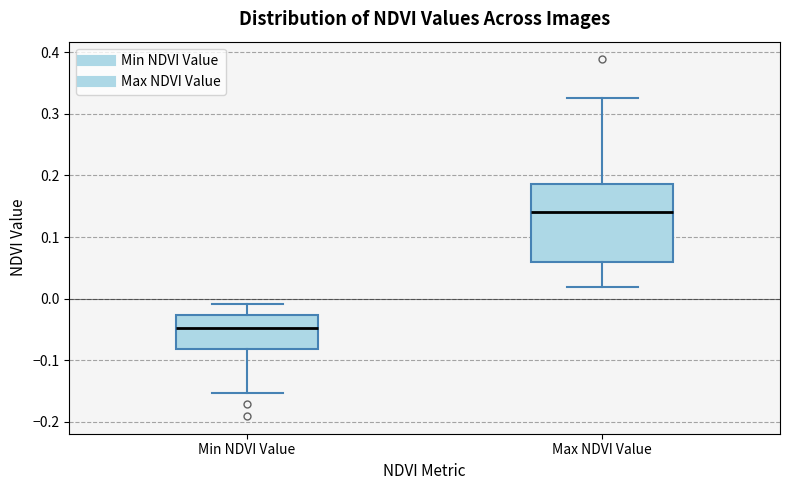

Reading left to right, read every box against the y-axis: the position of its median line, the range the box covers, and the ends of its whiskers. The values are not printed on the chart, so give them approximately, as read against the axis.

Min NDVI Value: median -0.05, box -0.08 to -0.03, whiskers -0.15 to -0.01
Max NDVI Value: median 0.14, box 0.06 to 0.19, whiskers 0.02 to 0.33